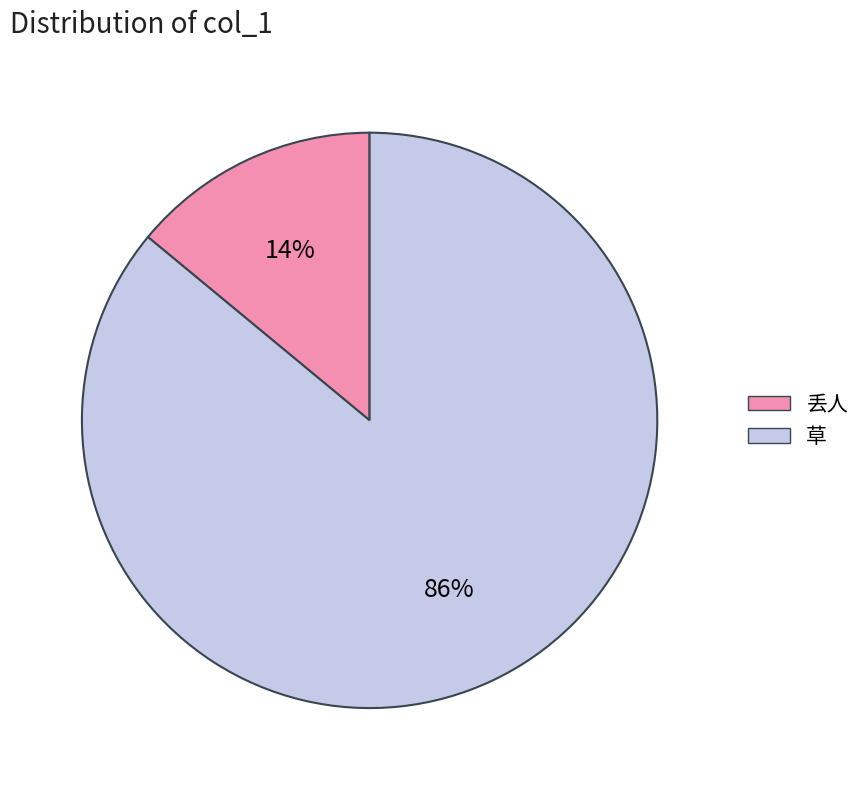

Which category has the biggest portion of the pie?

草